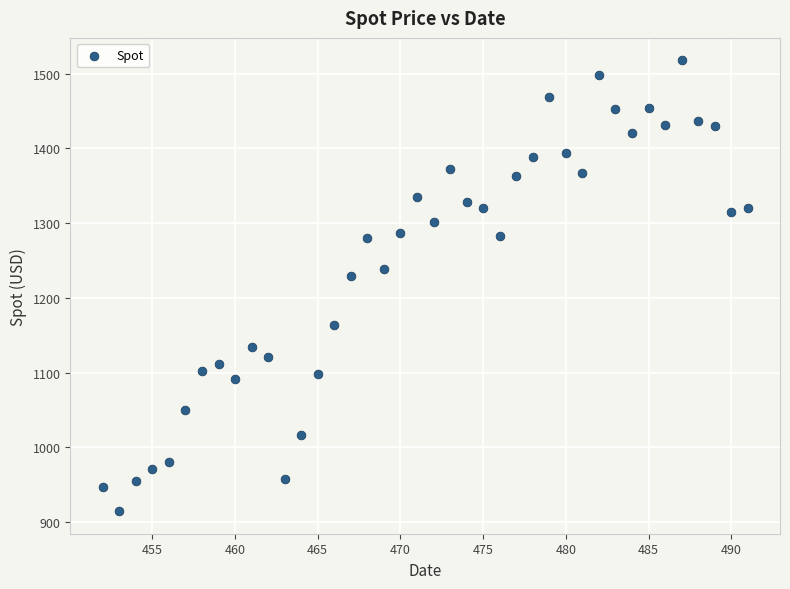

What is the range of Y values (max minus min)?

603.1